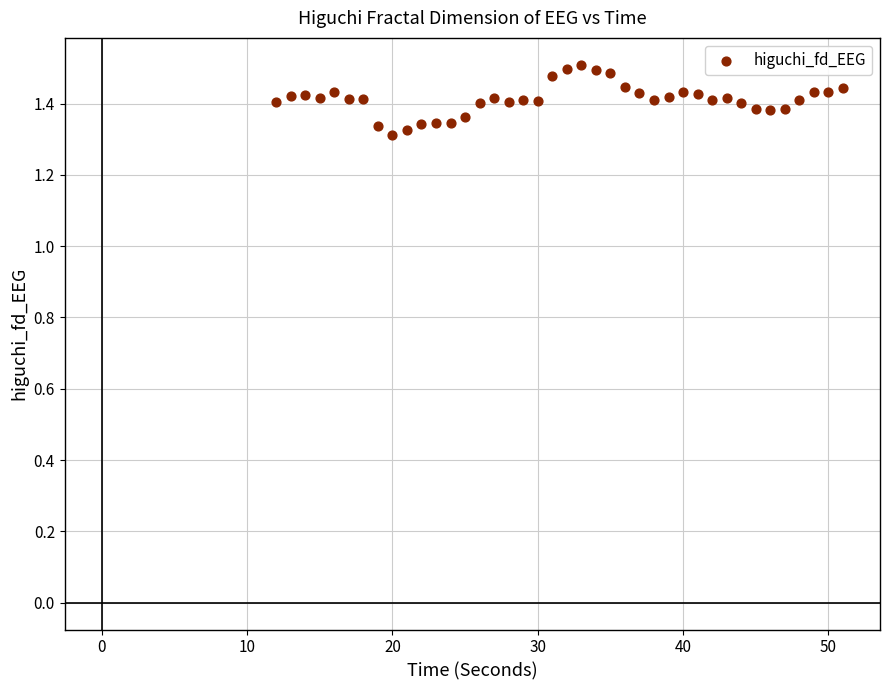

What is the range of X values (max minus min)?

39.0